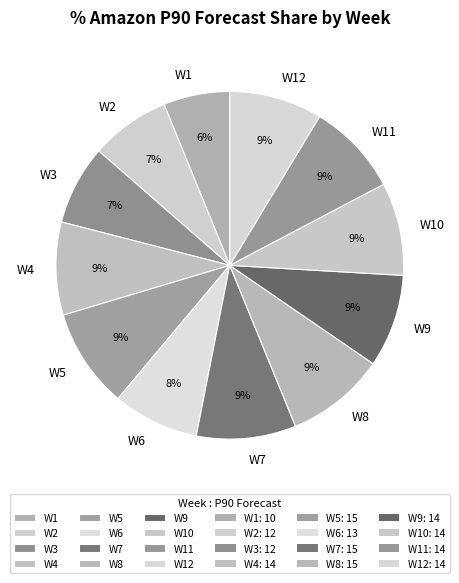

Do W9 and W7 together represent more than half of the pie?

No